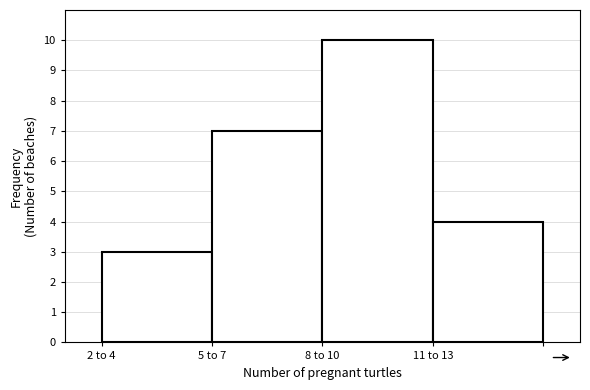

Reading left to right, what are all the values shown in this chart?

3	7	10	4